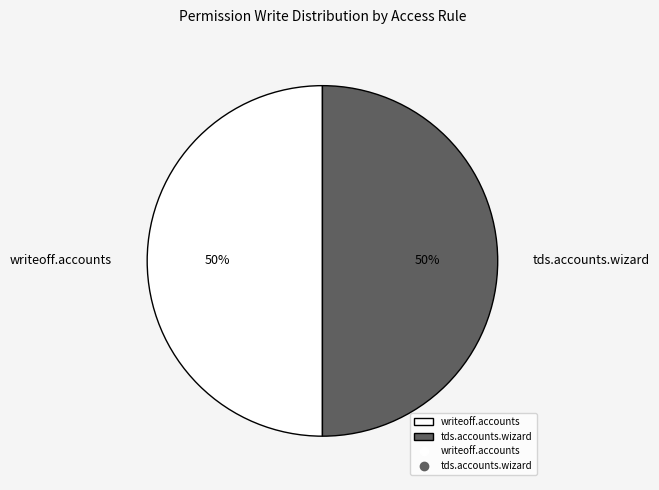

Do writeoff.accounts and tds.accounts.wizard together represent more than half of the pie?

Yes